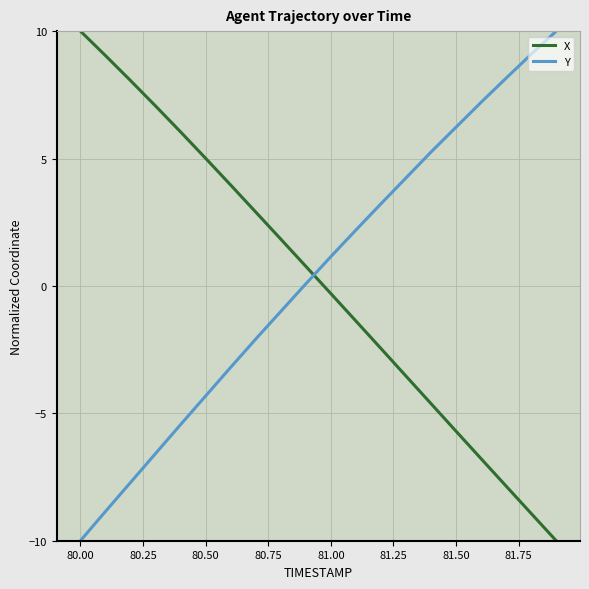

What is the difference between the maximum and minimum values in the Y series?

20.0